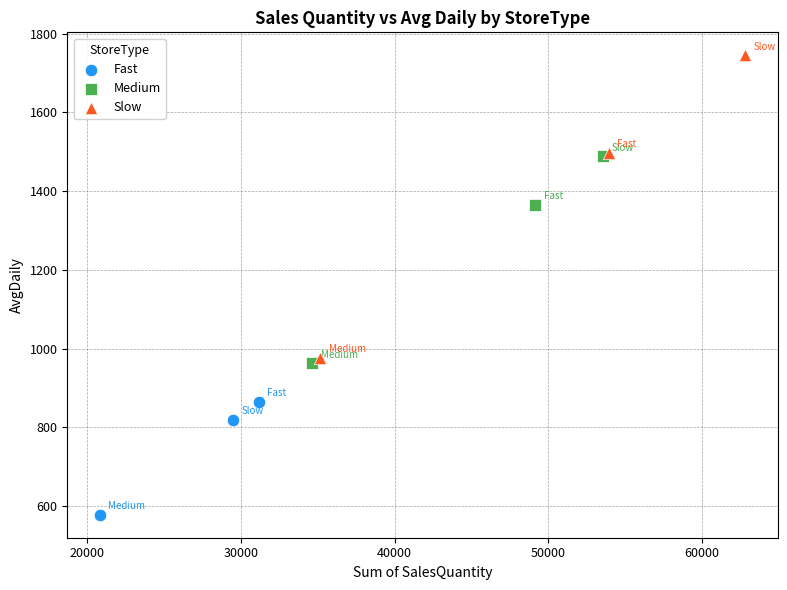

Which series contains the highest Y value?

Slow